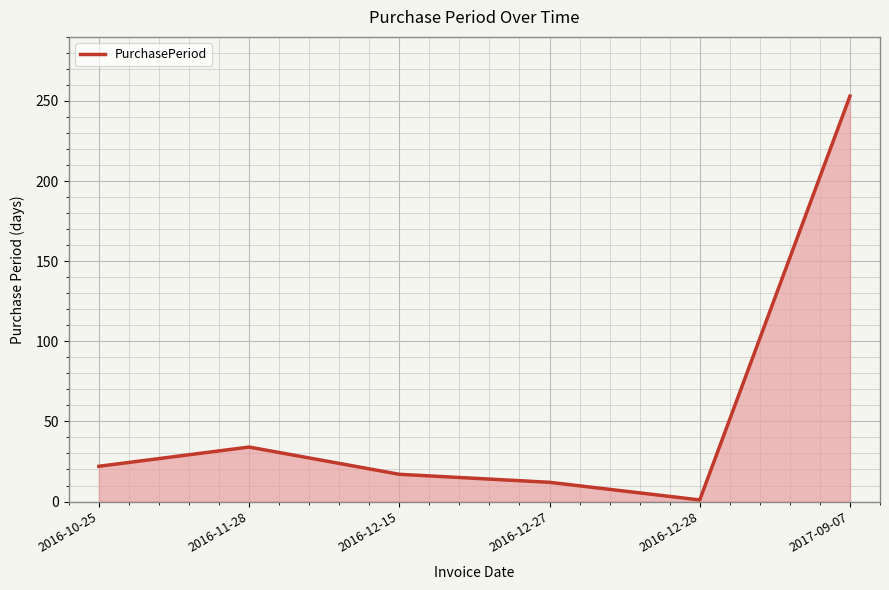

True or false: the data shows 12 at 2016-12-27.

True